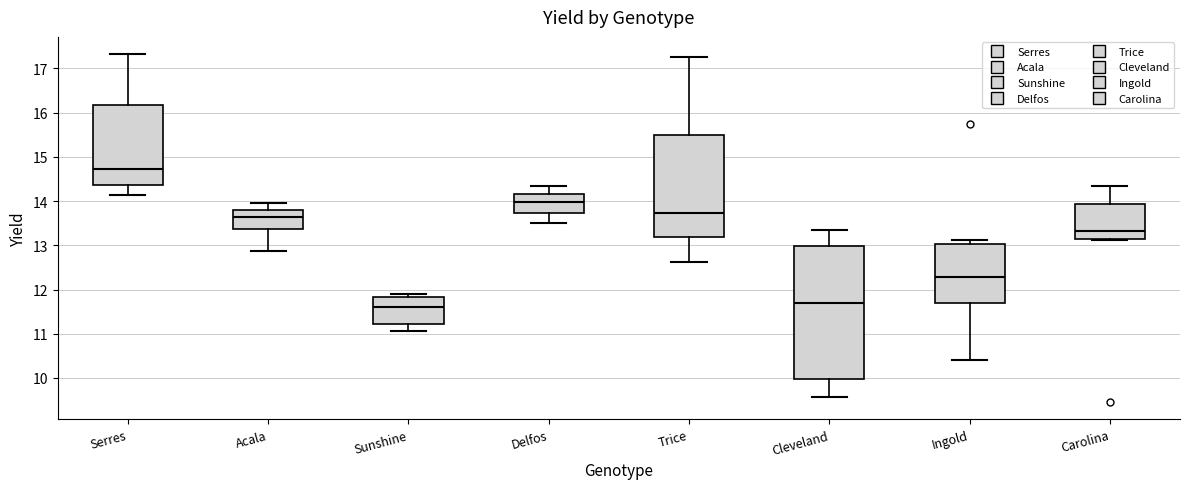

Reading left to right, read every box against the y-axis: the position of its median line, the range the box covers, and the ends of its whiskers. The values are not printed on the chart, so give them approximately, as read against the axis.

Serres: median 14.7, box 14.4 to 16.2, whiskers 14.1 to 17.3
Acala: median 13.6, box 13.4 to 13.8, whiskers 12.9 to 14.0
Sunshine: median 11.6, box 11.2 to 11.8, whiskers 11.1 to 11.9
Delfos: median 14.0, box 13.7 to 14.2, whiskers 13.5 to 14.3
Trice: median 13.7, box 13.2 to 15.5, whiskers 12.6 to 17.3
Cleveland: median 11.7, box 10.0 to 13.0, whiskers 9.6 to 13.3
Ingold: median 12.3, box 11.7 to 13.0, whiskers 10.4 to 13.1
Carolina: median 13.3, box 13.1 to 13.9, whiskers 13.1 (just below the box's lower edge) to 14.3